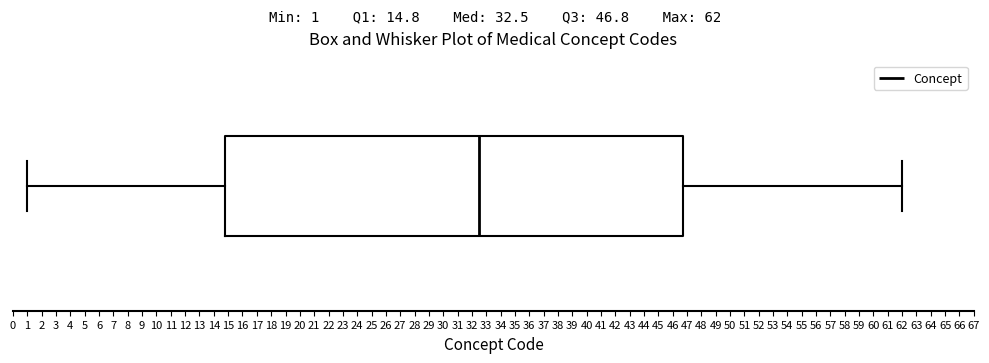

Where does the right whisker of the box end on the x-axis? The values are not printed on the chart, so give them approximately, as read against the axis.

62.0